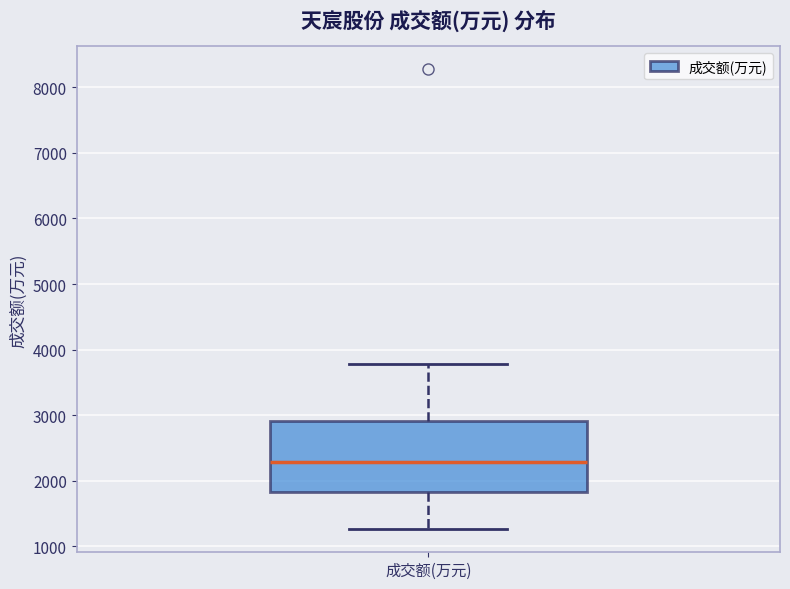

Transcribe this box plot: give where the median line is, the range the box spans, and where the two whiskers end, as read against the y-axis. The values are not printed on the chart, so give them approximately, as read against the axis.

median 2300, box 1800 to 2900, whiskers 1300 to 3800